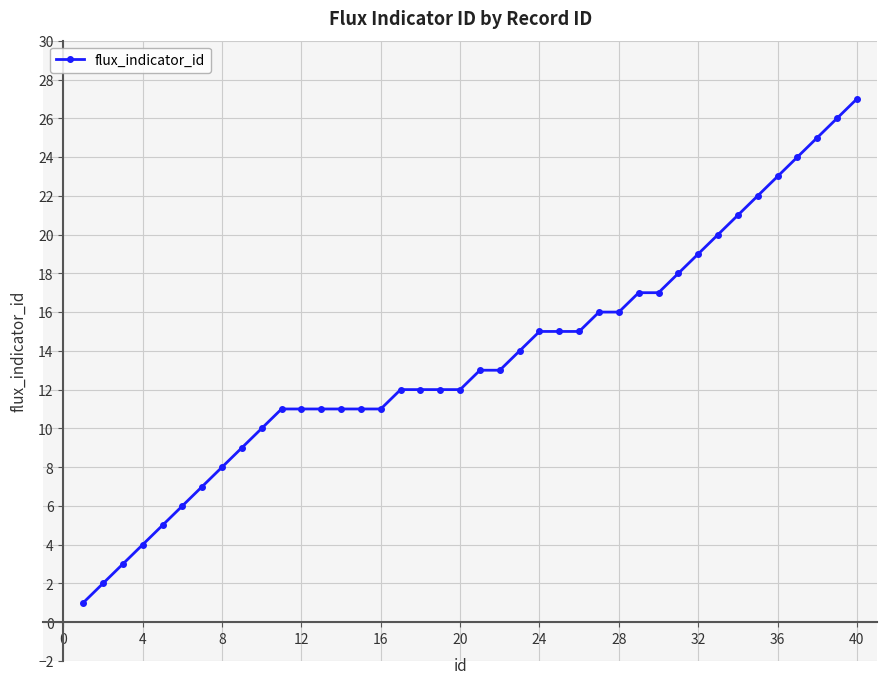

What is the sum of all values?

545